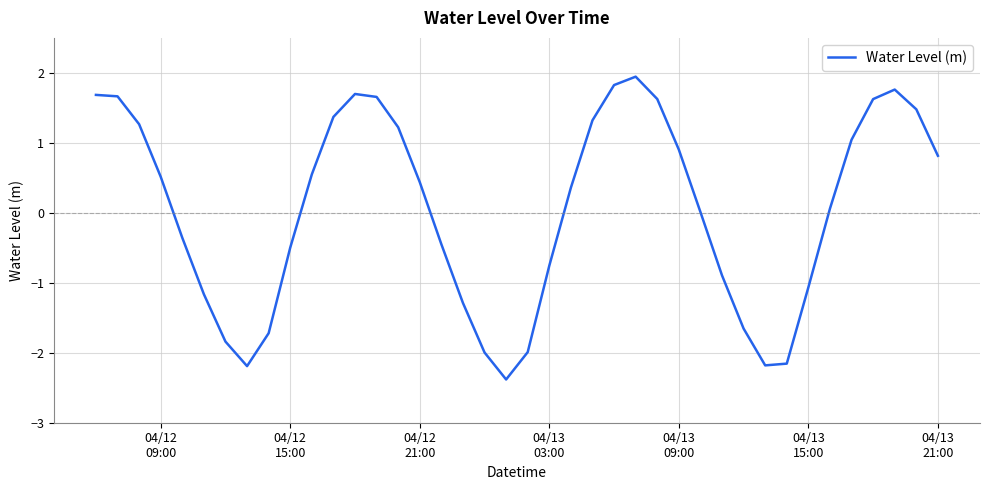

What is the maximum value shown in the chart?

1.9